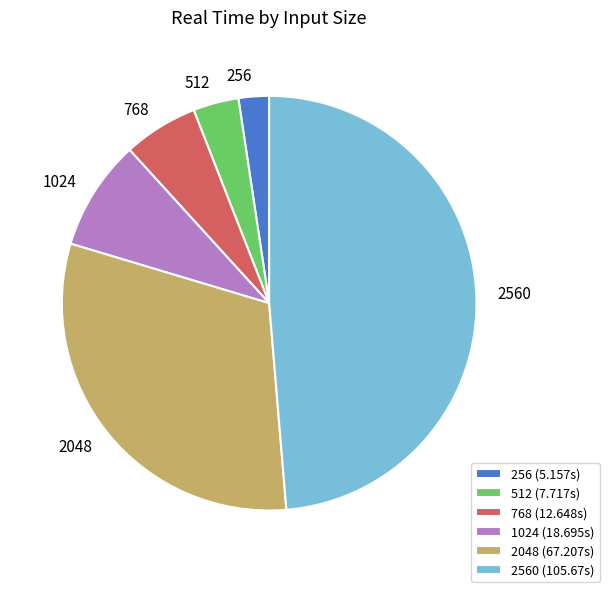

Is the sum of 2560 (105.67s) and 768 (12.648s) greater than half?

Yes